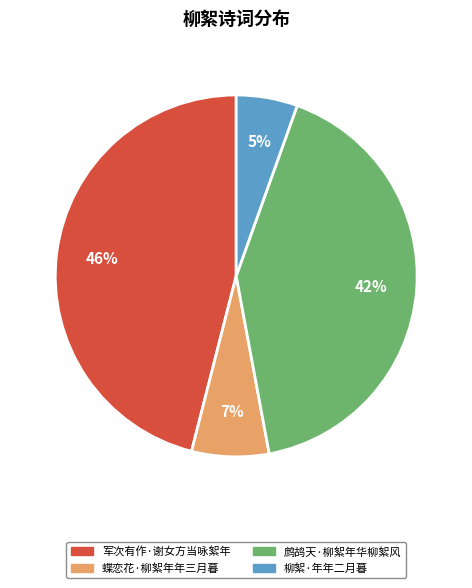

How many segments does this pie chart have?

4